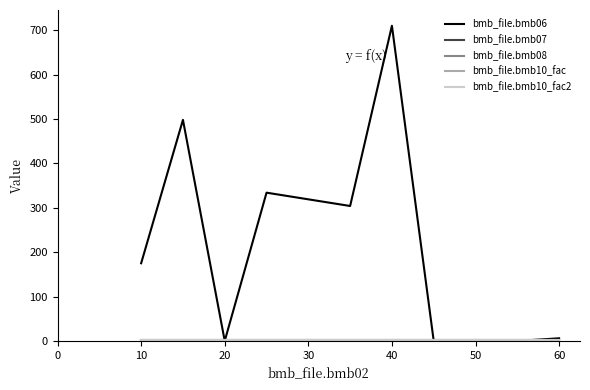

Does the chart display data point markers on the line(s)?

No